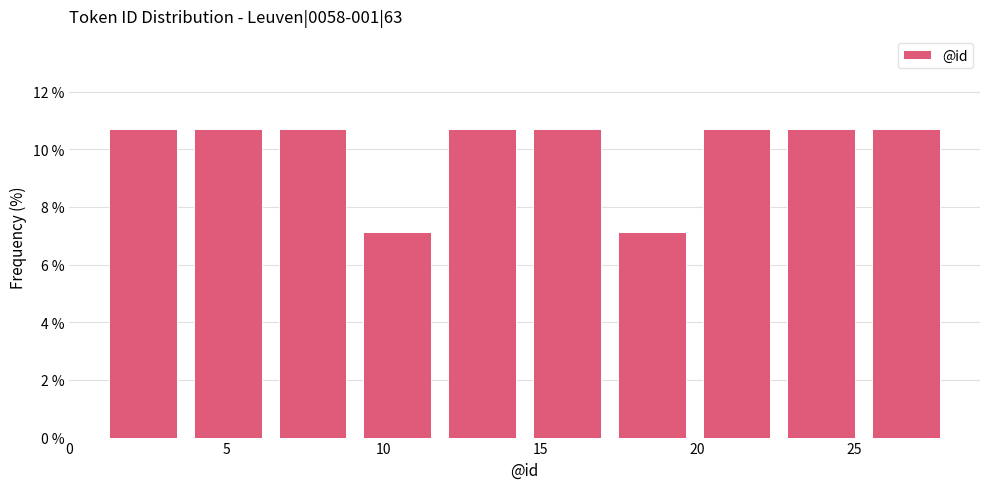

Reading left to right, list every bar in this chart as the range it spans on the x-axis followed by its height. Neither the bar edges nor the heights are printed on the chart, so give them approximately, as read against the axes.

1.0 to 3.7: 10.8
3.7 to 6.4: 10.8
6.4 to 9.1: 10.8
9.1 to 11.8: 7.2
11.8 to 14.5: 10.8
14.5 to 17.2: 10.8
17.2 to 19.9: 7.2
19.9 to 22.6: 10.8
22.6 to 25.3: 10.8
25.3 to 28.0: 10.8